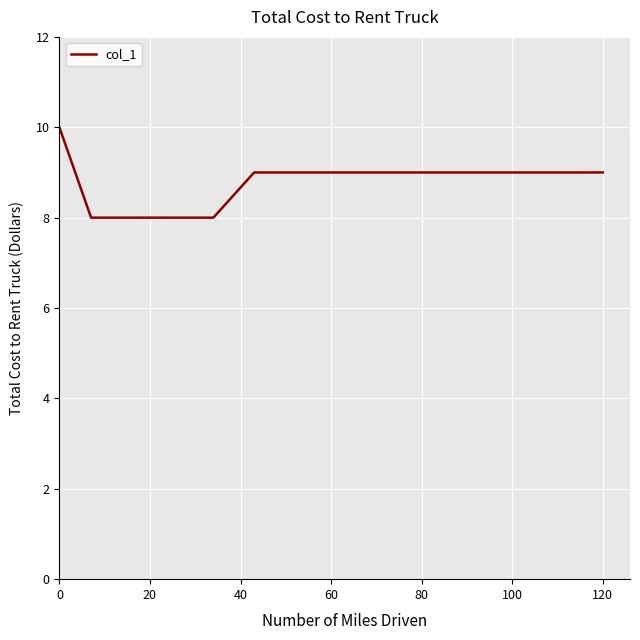

What is the minimum value shown in the chart?

8